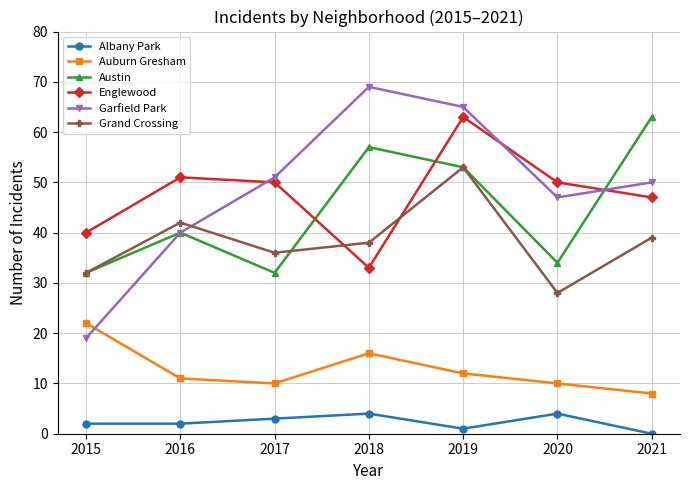

What is the approximate value of Englewood at 2017?

50